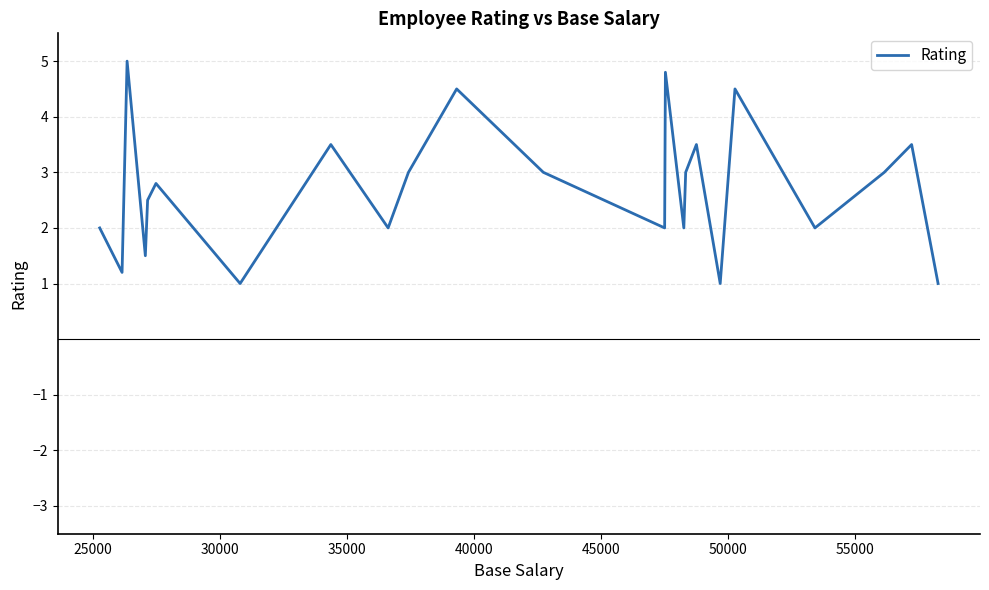

What is the smallest value displayed?

1.0